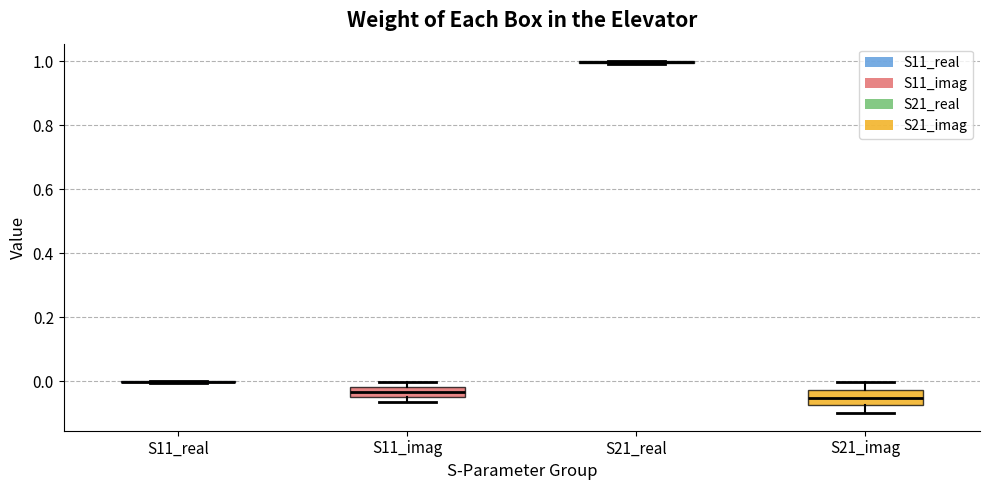

Reading left to right, read every box against the y-axis: the position of its median line, the range the box covers, and the ends of its whiskers. The values are not printed on the chart, so give them approximately, as read against the axis.

S11_real: box collapsed to a line at 0.00, whiskers 0.00 to 0.00
S11_imag: median -0.04 (inside the box), box -0.04 to -0.02, whiskers -0.06 to 0.00
S21_real: box collapsed to a line at 1.00, whiskers 1.00 to 1.00
S21_imag: median -0.06, box -0.08 to -0.02, whiskers -0.10 to 0.00